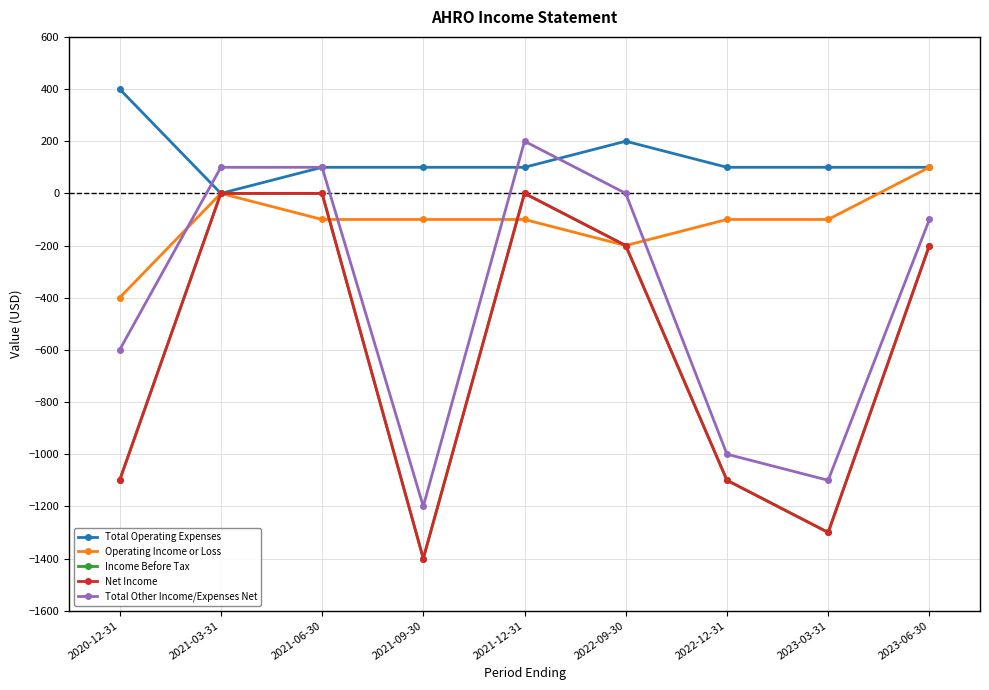

What is the approximate value of Total Operating Expenses at 2021-12-31?

100